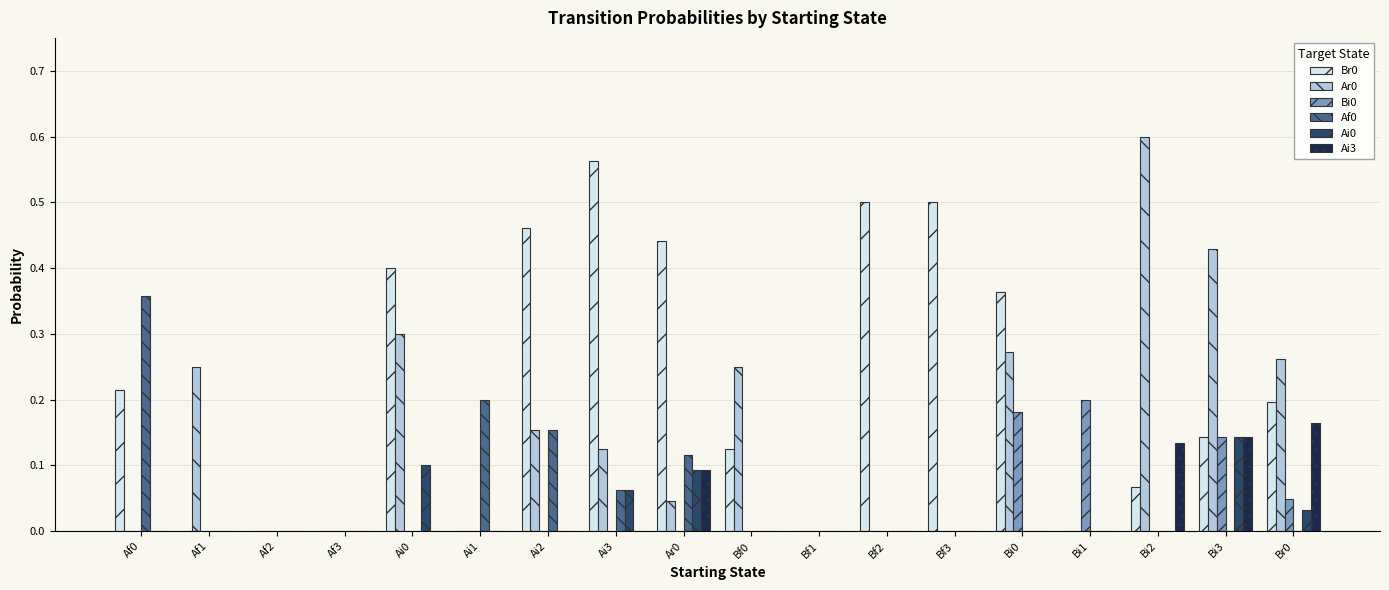

What is the total value across all series at Bi2?

0.8